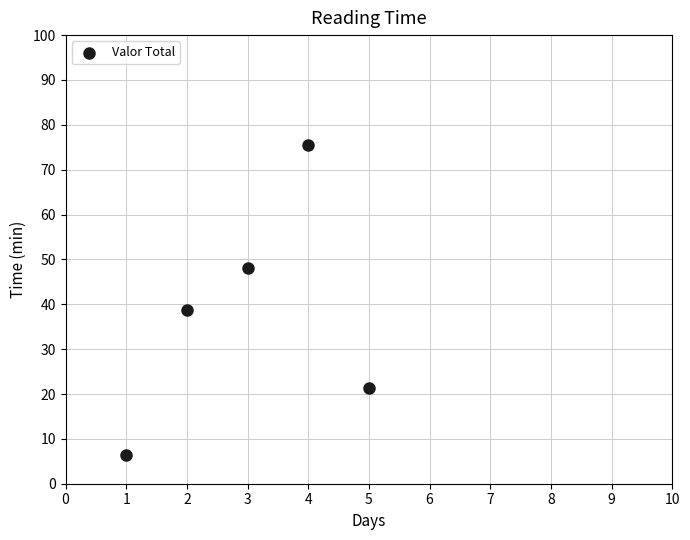

What Y value in the scatter plot is closest to 41?

38.7